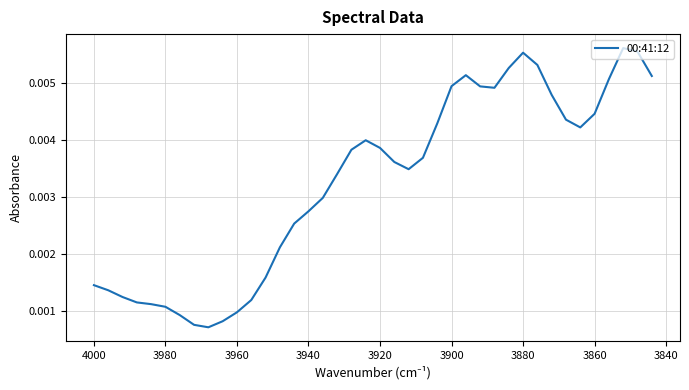

How many series are shown in this chart?

1